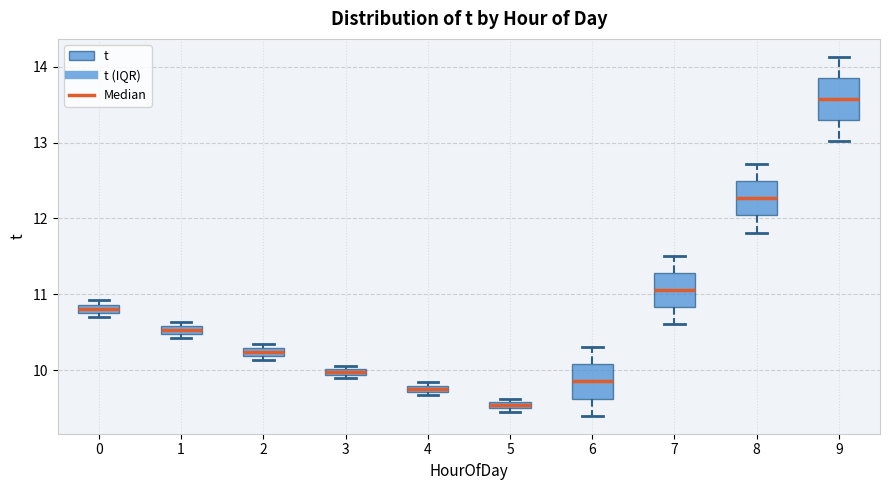

Where does the upper whisker of the box at x = 9 end on the y-axis? The values are not printed on the chart, so give them approximately, as read against the axis.

14.1